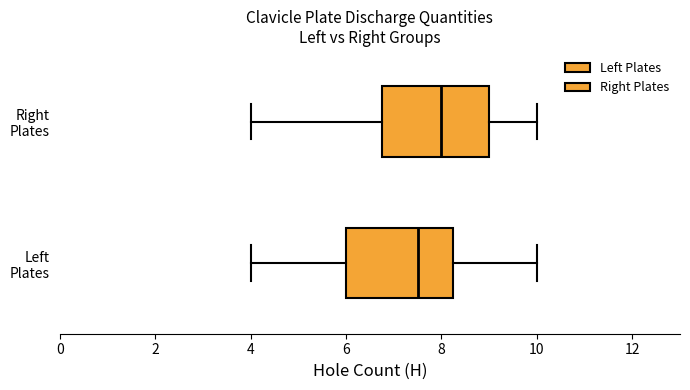

Where does the right whisker of the box for Left Plates end on the x-axis? The values are not printed on the chart, so give them approximately, as read against the axis.

10.0